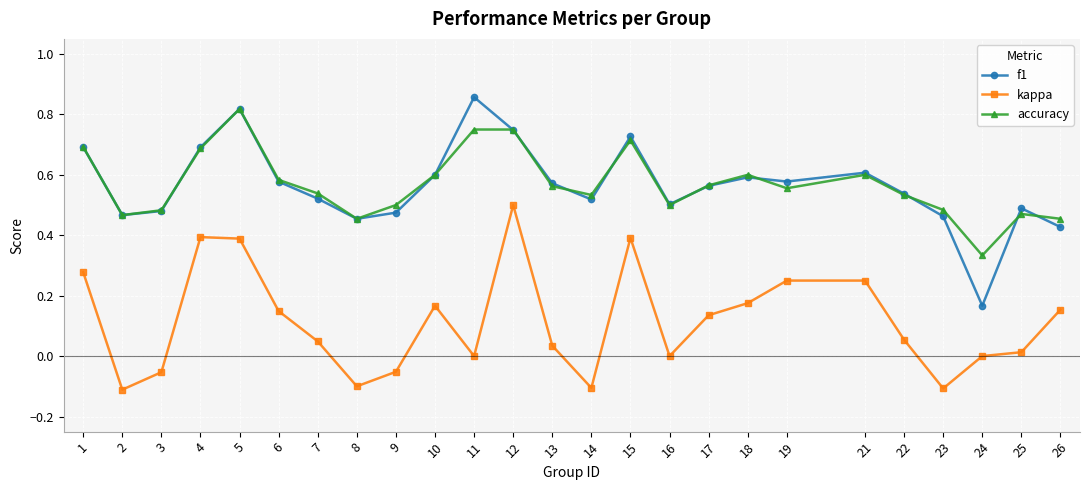

True or false: accuracy and kappa intersect in this chart.

False